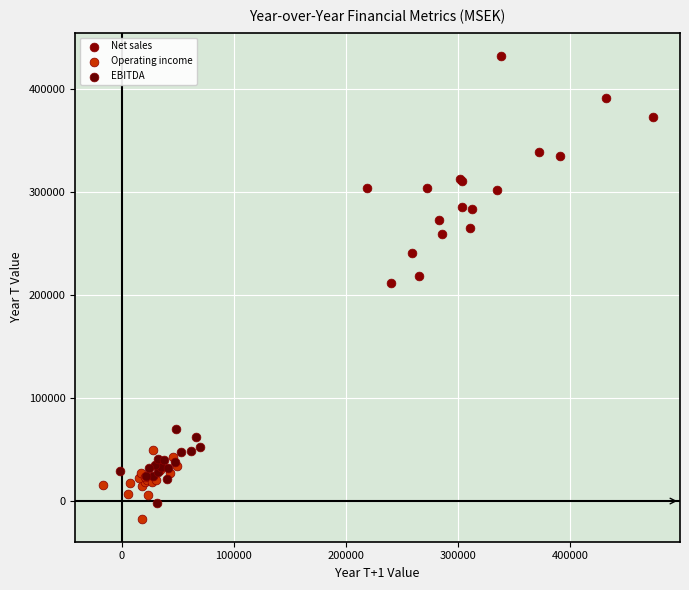

Which series has the widest spread of Y values?

Net sales